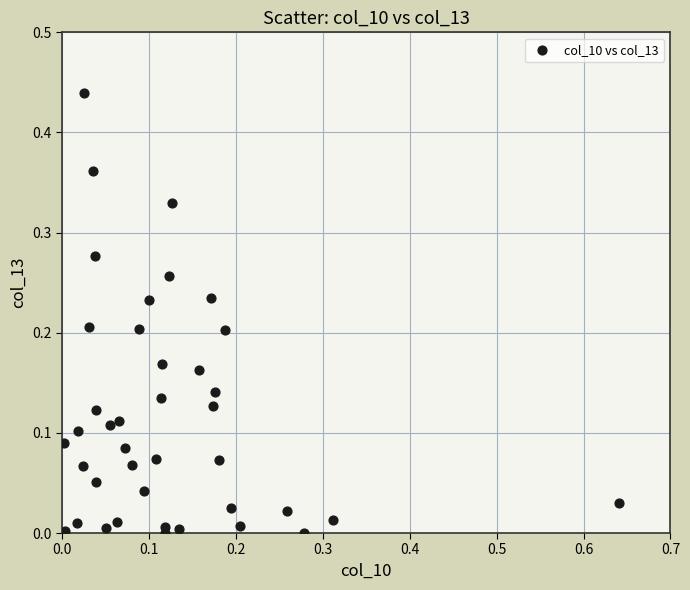

What is the range of X values (max minus min)?

0.6